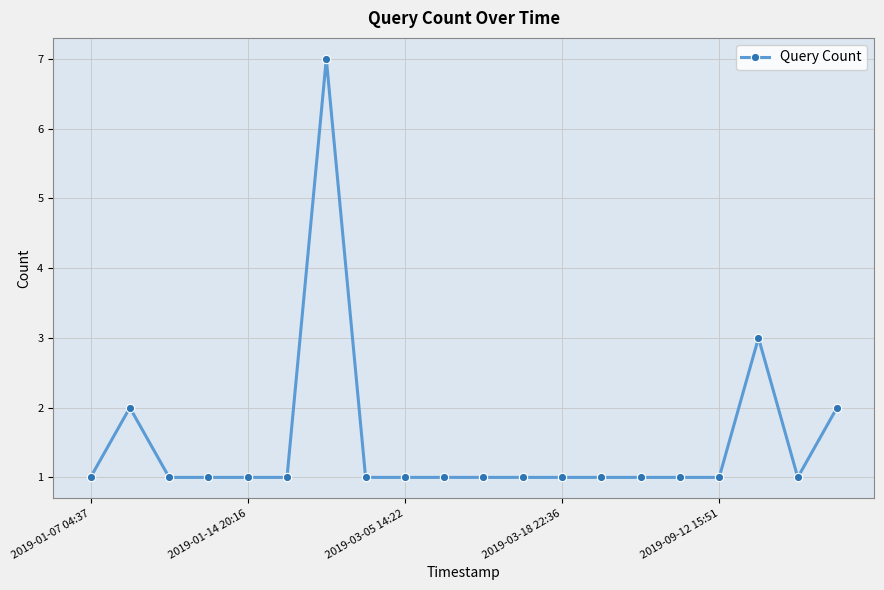

What is the greatest value displayed?

7